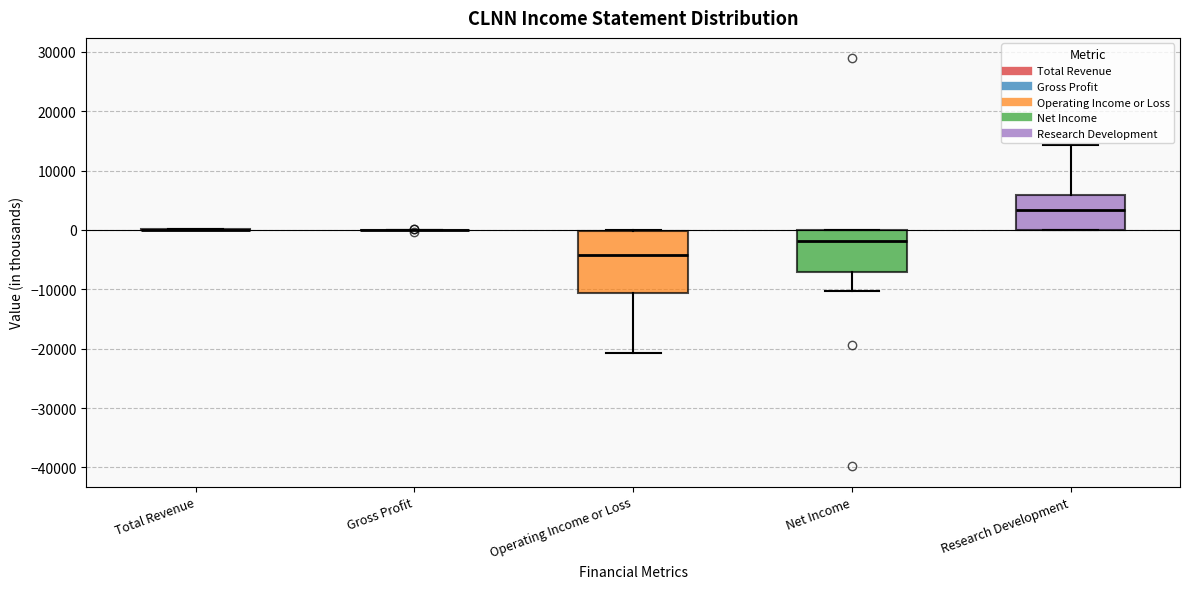

Reading left to right, transcribe this box plot: for each box, give where its median line is, the range the box spans, and where its two whiskers end, as read against the y-axis. The values are not printed on the chart, so give them approximately, as read against the axis.

Total Revenue: box collapsed to a line at 0, whiskers 0 to 0
Gross Profit: box collapsed to a line at 0, whiskers 0 to 0
Operating Income or Loss: median -4000, box -11000 to 0, whiskers -21000 to 0
Net Income: median -2000, box -7000 to 0, whiskers -10000 to 0
Research Development: median 3000, box 0 to 6000, whiskers 0 to 14000